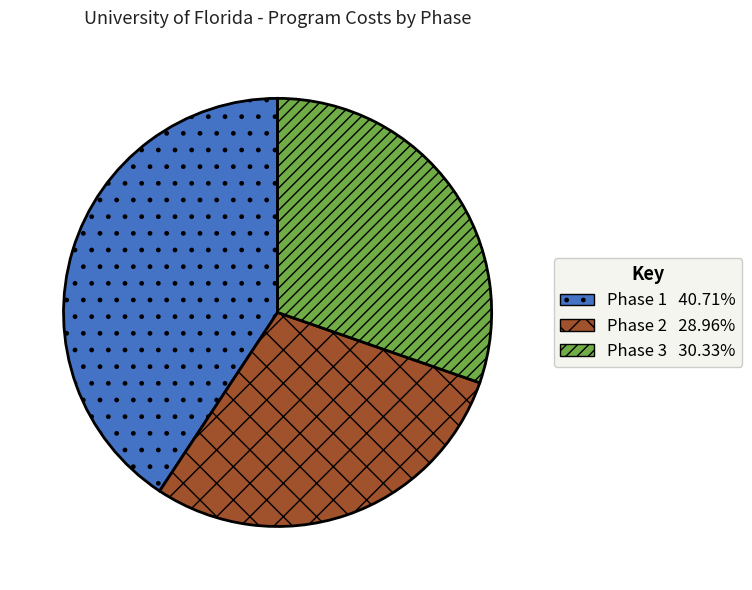

Approximately how many times larger is the value at Phase 3 compared to Phase 2?

1.0